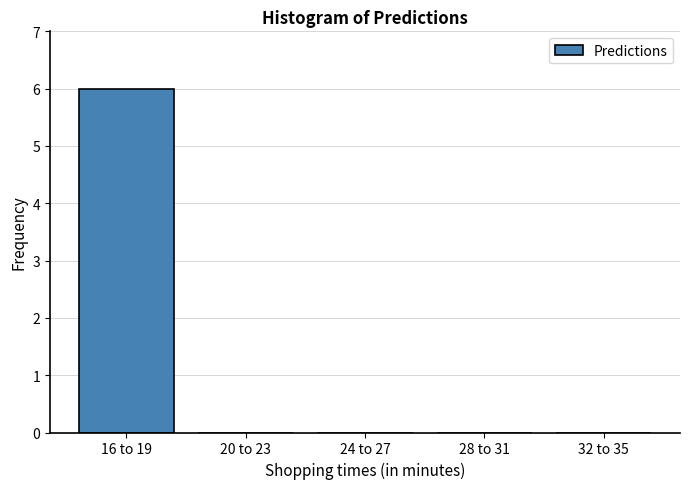

Reading left to right, what are all the values shown in this chart?

16 to 19=6	20 to 23=0	24 to 27=0	28 to 31=0	32 to 35=0